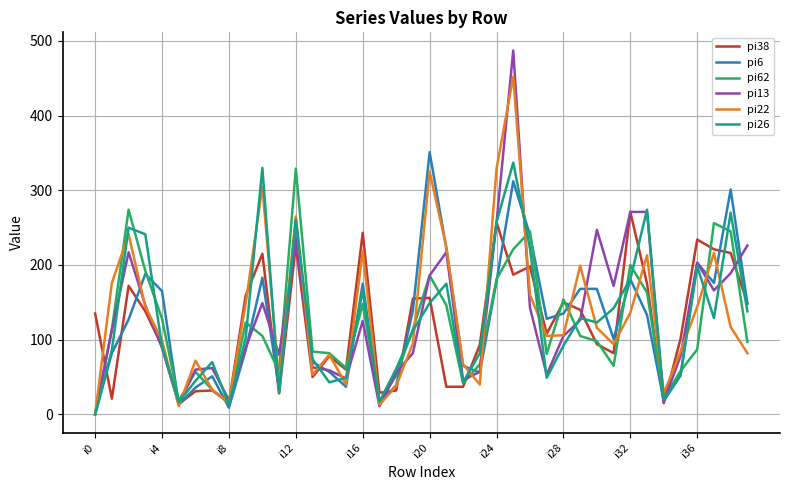

Which series has the widest spread of values?

pi13